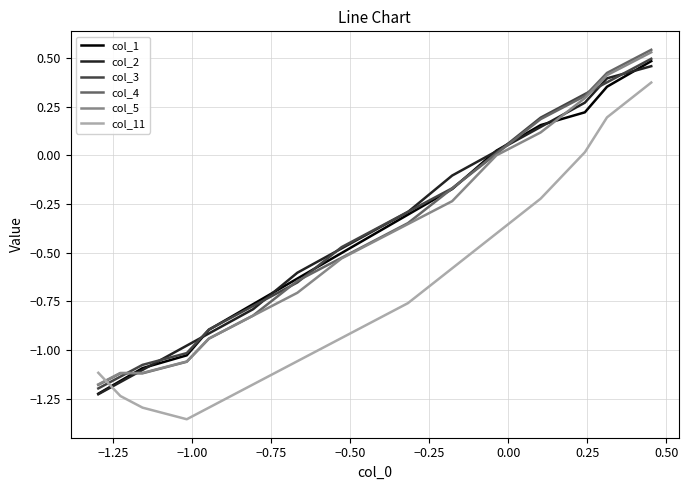

True or false: col_4 and col_11 intersect in this chart.

True